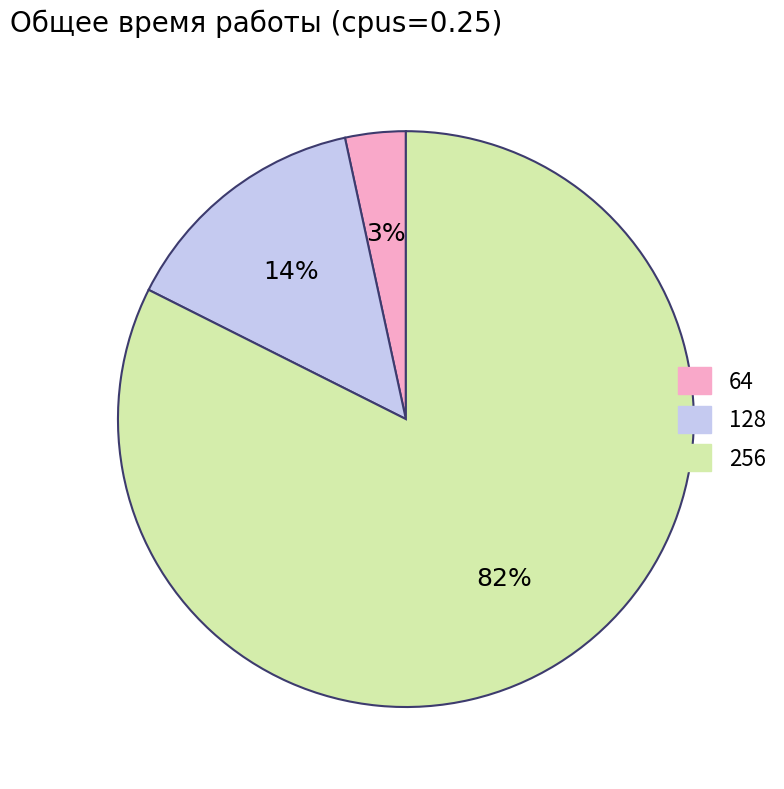

Which slice is the smallest?

64